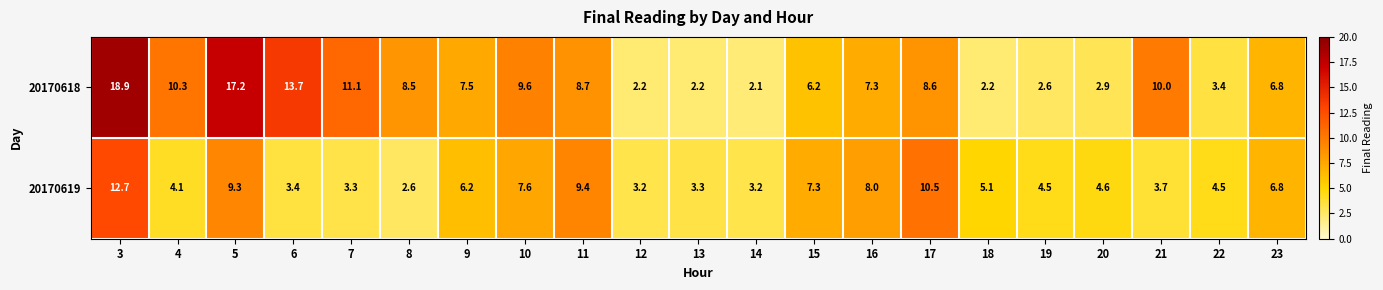

At which label is 20170619 closest to 7?

23